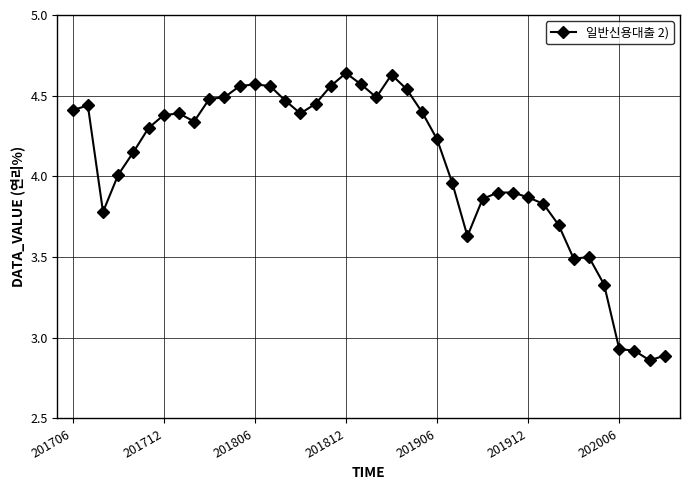

True or false: the data has more than 0 interior local peaks.

True